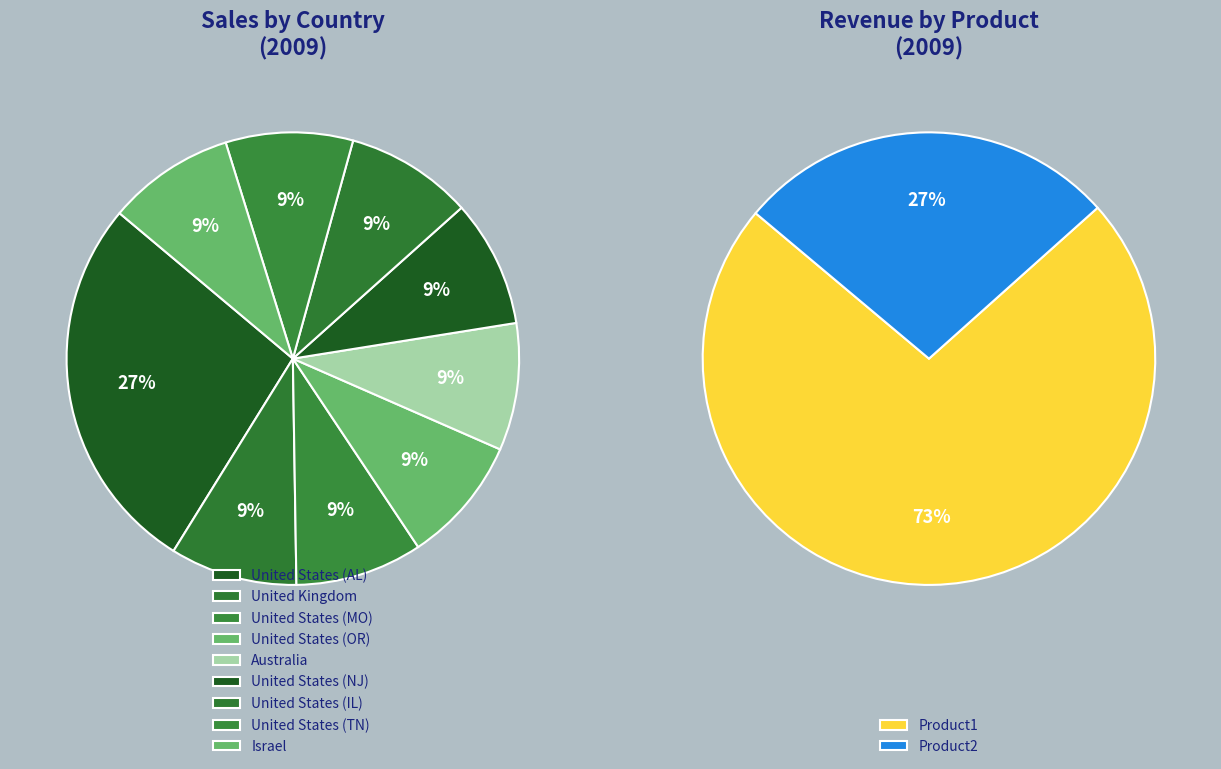

True or false: Product1 (Mastercard/Fleur) accounts for 18% of the total.

False